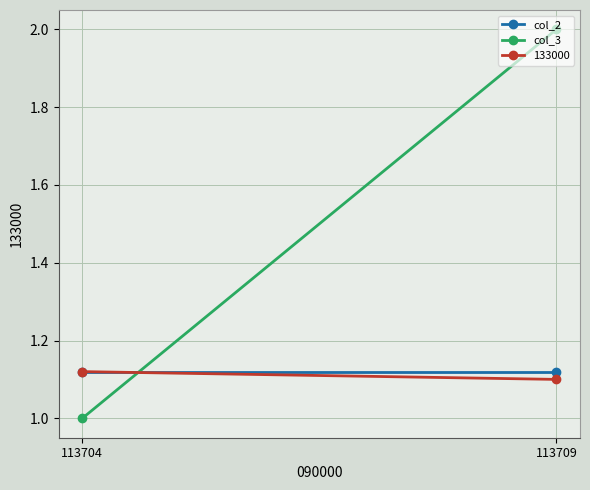

How many lines are shown in the chart?

2